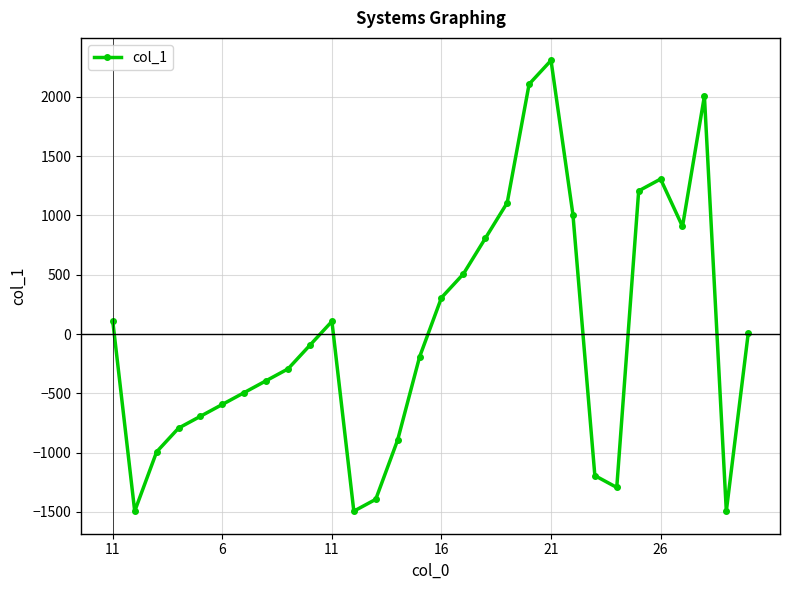

How many series are shown in this chart?

1